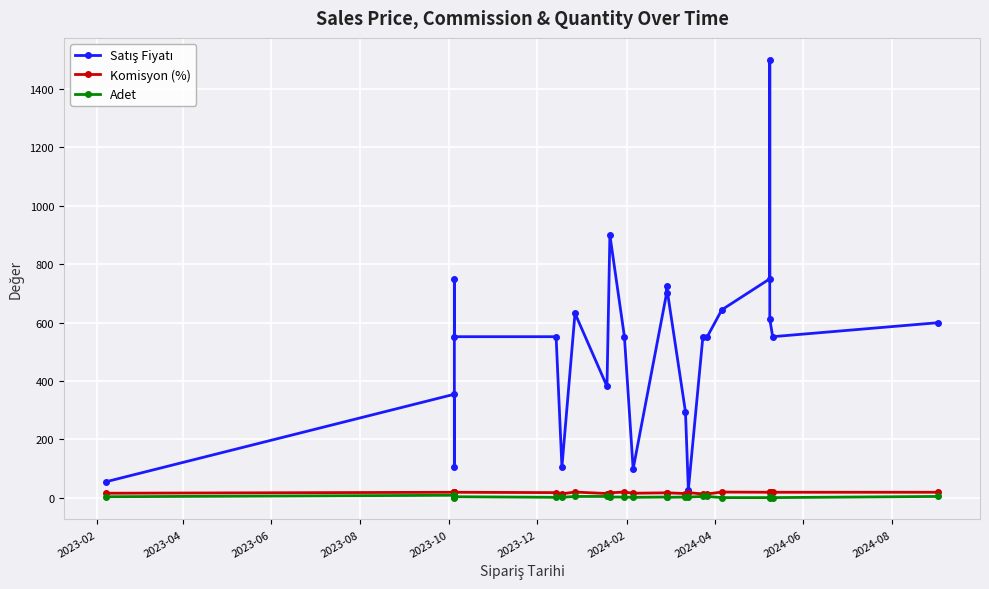

List the series in order of their peak value, lowest first.

Adet, Komisyon (%), Satış Fiyatı